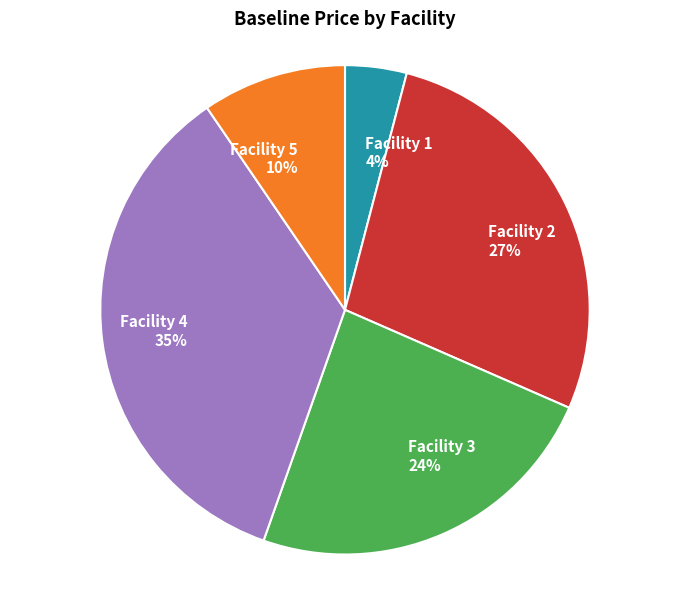

Rank the categories by value from highest to lowest.

Facility 4, Facility 2, Facility 3, Facility 5, Facility 1